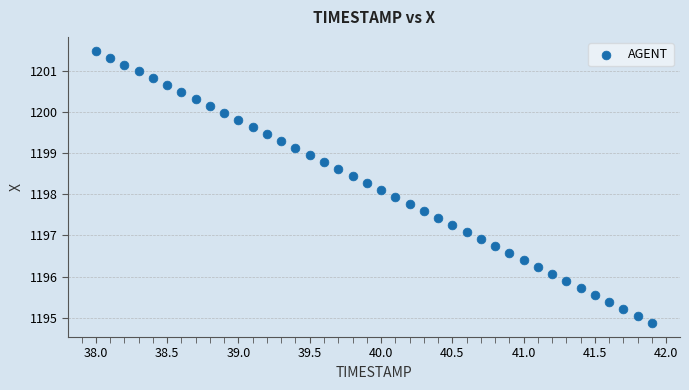

What is the range of X values (max minus min)?

3.9